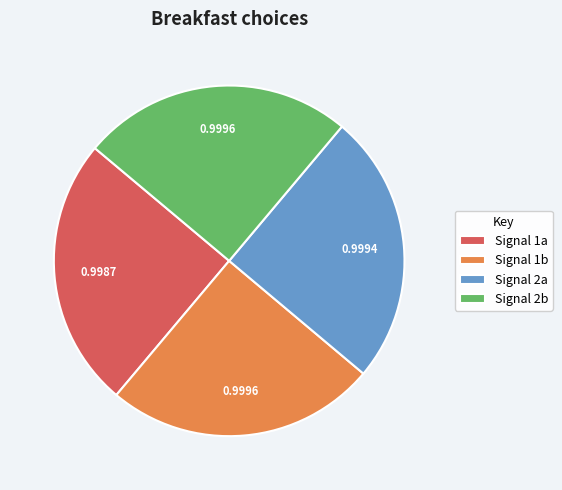

Does any single category account for the majority?

No